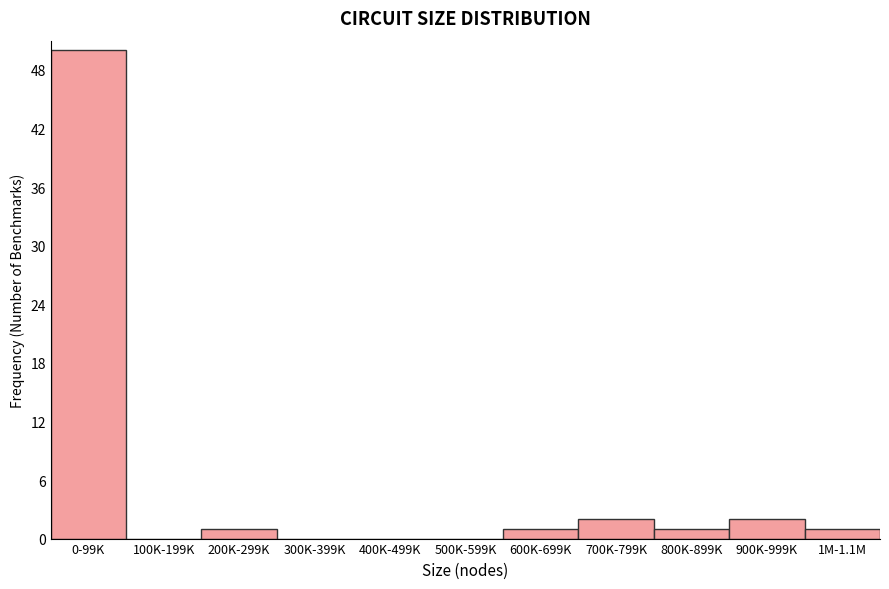

Reading left to right, list all the values displayed in this chart.

0-99K=50	100K-199K=0	200K-299K=1	300K-399K=0	400K-499K=0	500K-599K=0	600K-699K=1	700K-799K=2	800K-899K=1	900K-999K=2	1M-1.1M=1